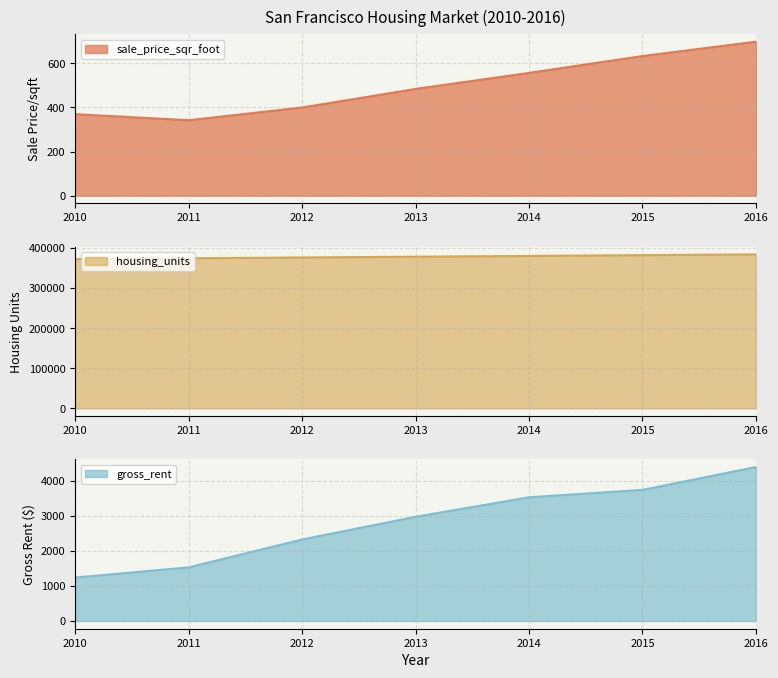

At which category is the sum across all series the highest?

2016